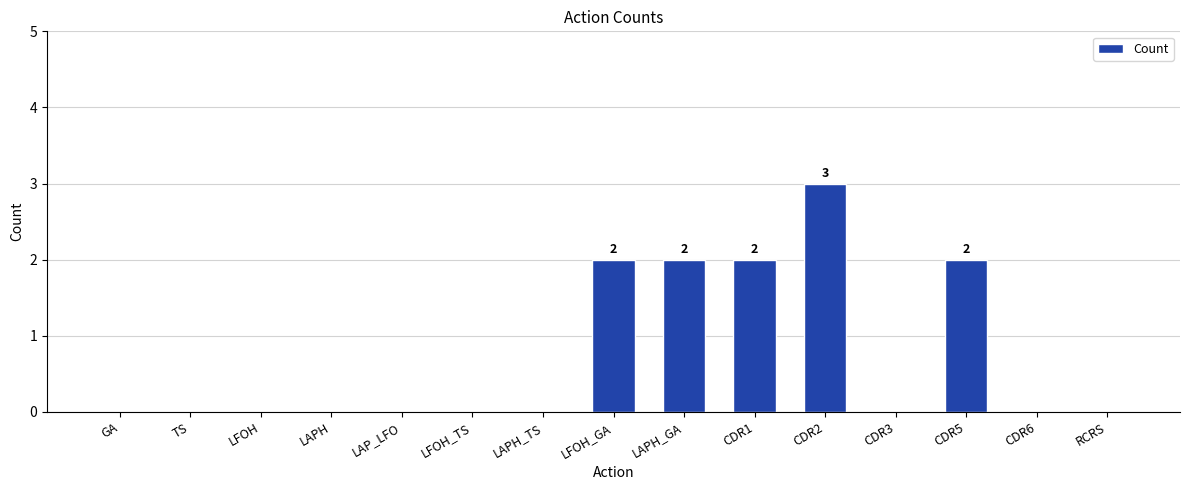

Approximately how many times larger is the value at LFOH_GA compared to CDR5?

1.0